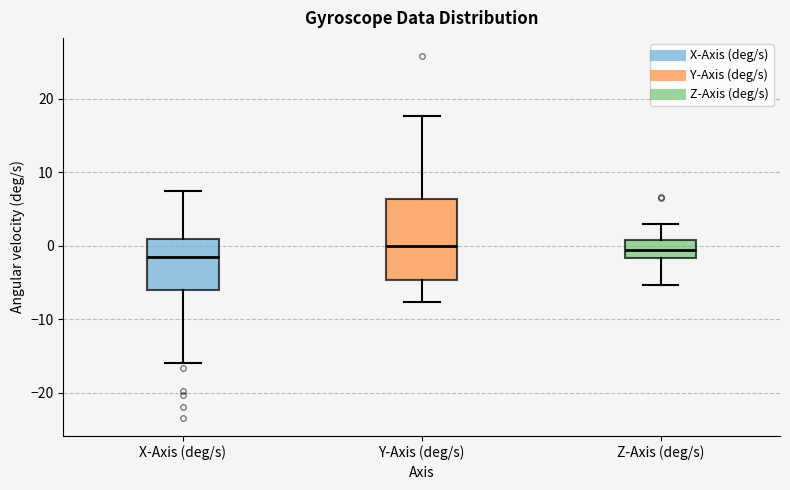

Reading left to right, transcribe this box plot: for each box, give where its median line is, the range the box spans, and where its two whiskers end, as read against the y-axis. The values are not printed on the chart, so give them approximately, as read against the axis.

X-Axis (deg/s): median -2, box -6 to 1, whiskers -16 to 7
Y-Axis (deg/s): median 0, box -5 to 6, whiskers -8 to 18
Z-Axis (deg/s): median -1, box -2 to 1, whiskers -5 to 3